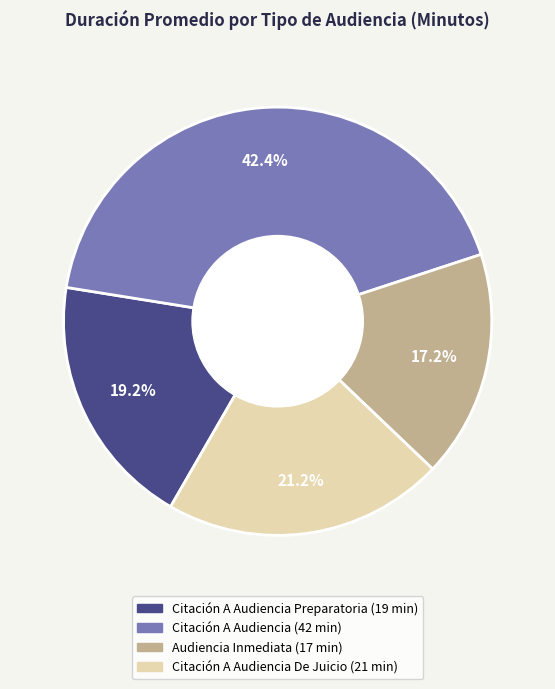

Is there a majority slice in this chart?

No